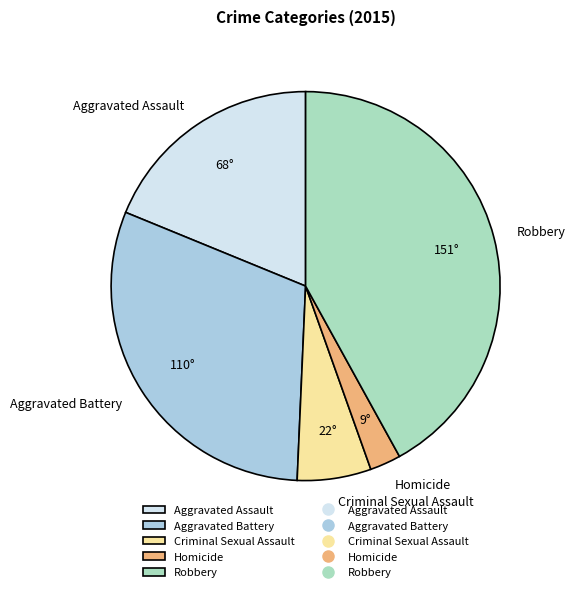

How many segments does this pie chart have?

5